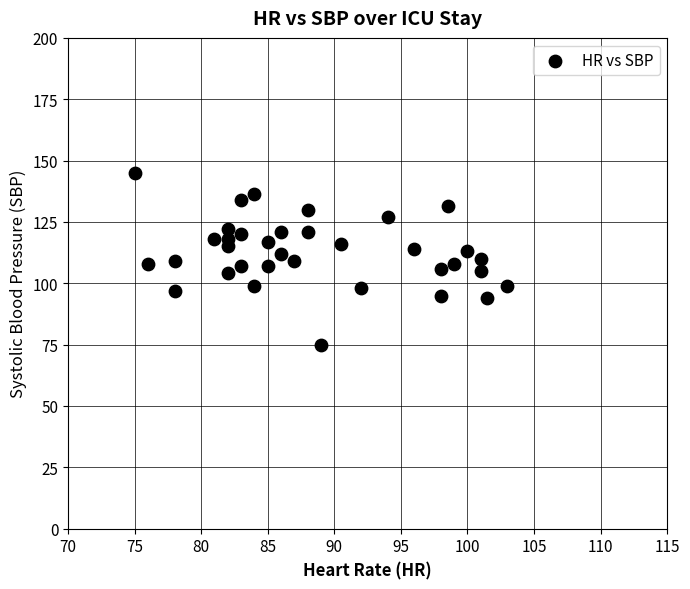

What is the range of Y values (max minus min)?

70.0